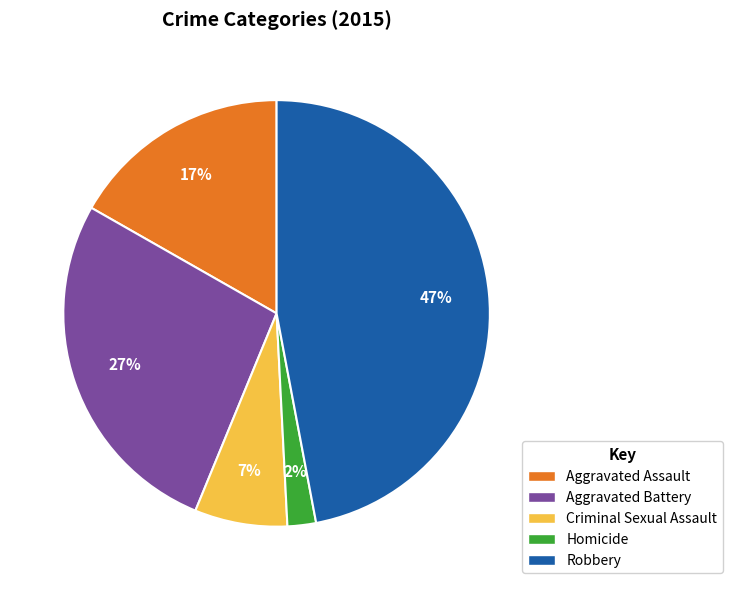

Is there a majority slice in this chart?

No